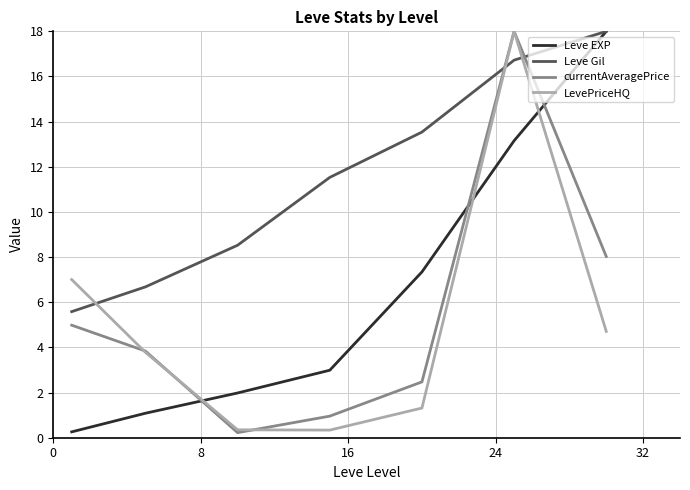

What is the highest value of the Leve Gil series?

18.0